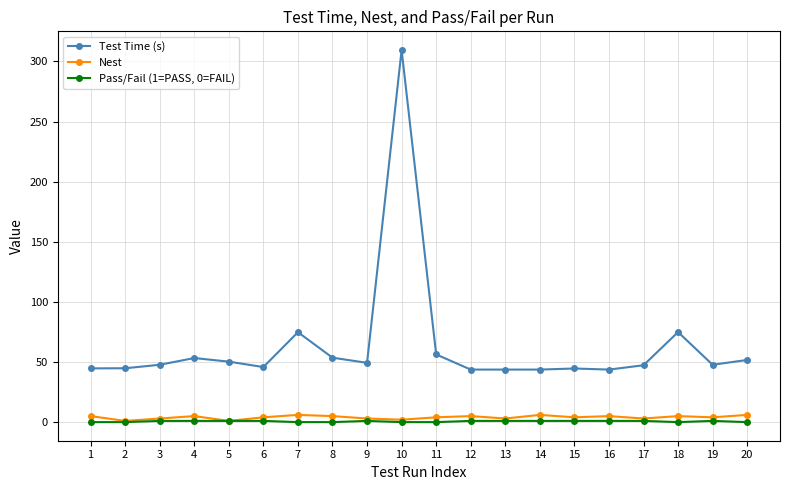

How many lines are shown in the chart?

3